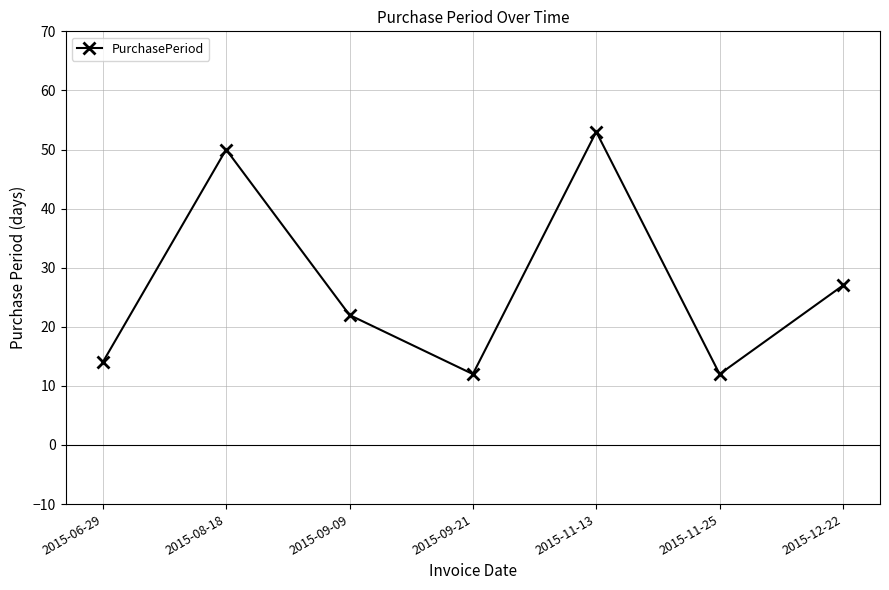

What is the difference between the maximum and second lowest values?

41